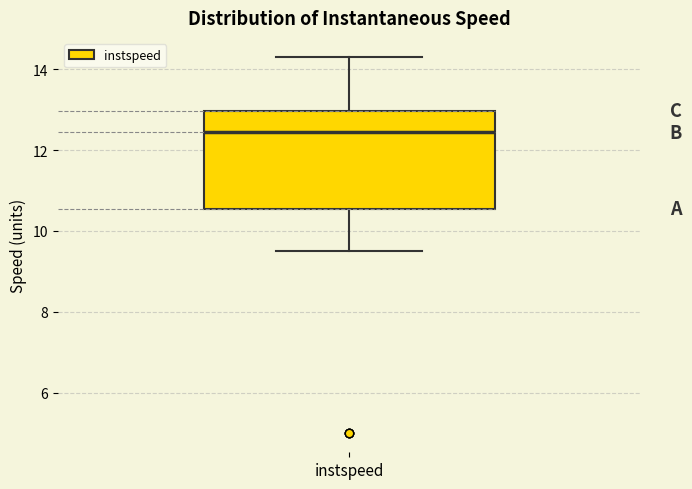

Read this box plot against the y-axis: the position of the median line, the range covered by the box, and the ends of both whiskers. The values are not printed on the chart, so give them approximately, as read against the axis.

median 12.4, box 10.6 to 13.0, whiskers 9.6 to 14.4